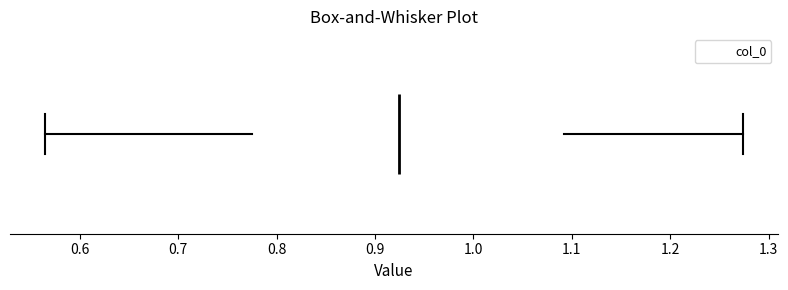

Read this box plot against the x-axis: the position of the median line, the range covered by the box, and the ends of both whiskers. The values are not printed on the chart, so give them approximately, as read against the axis.

median 0.92, box 0.77 to 1.09, whiskers 0.56 to 1.27